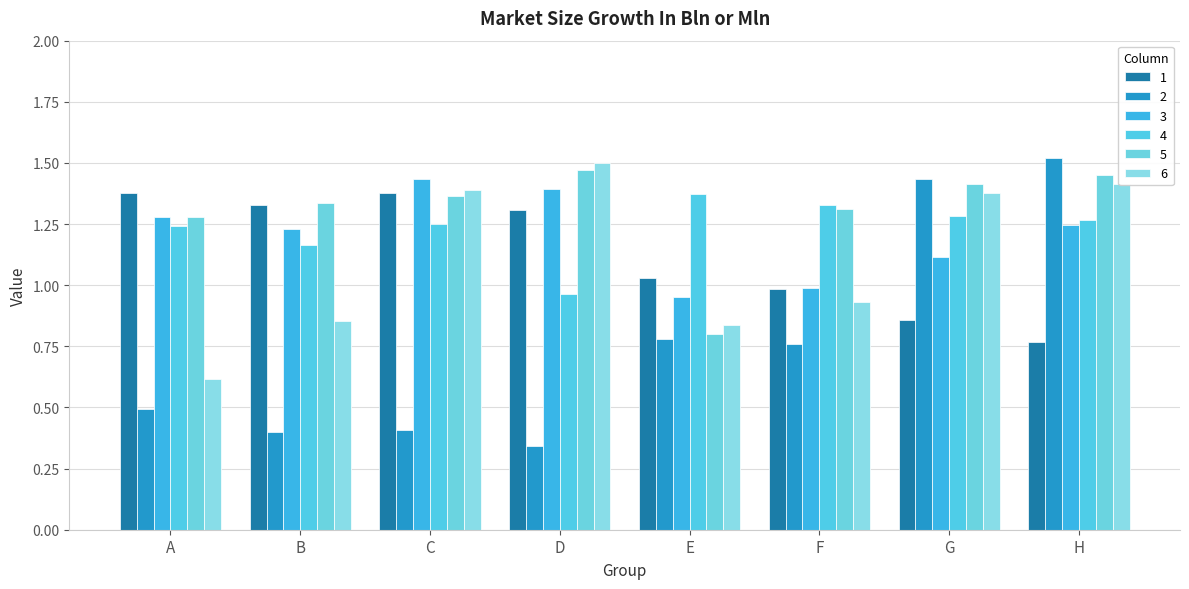

The value of 5 at H is 1.5. True or false?

True